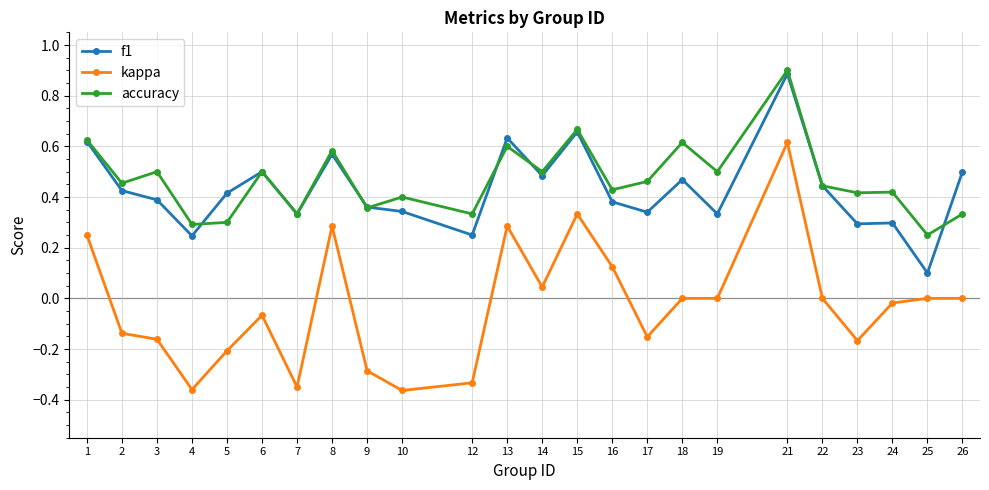

True or false: f1 has a value of 0.3 at 10.

True